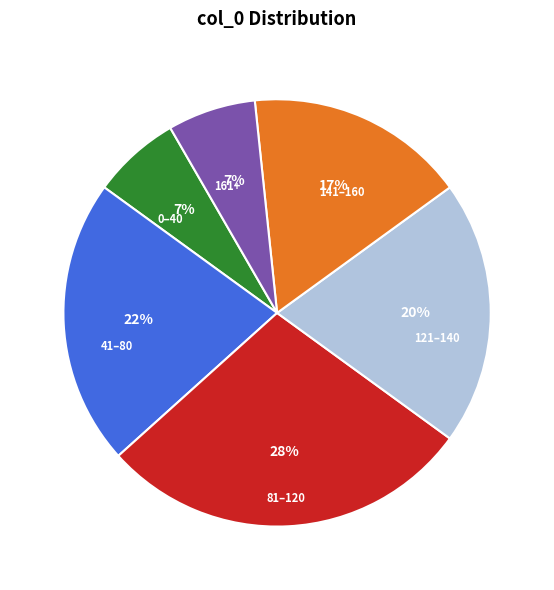

Combined, do 0–40 and 121–140 account for over 50%?

No